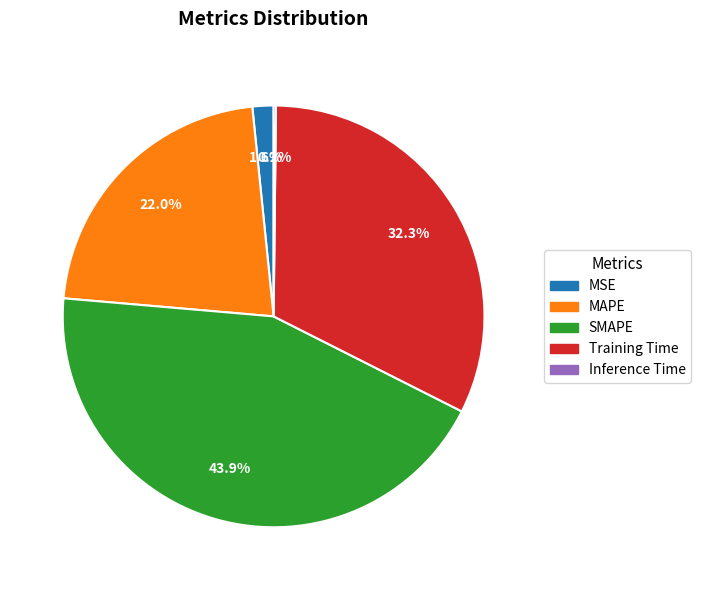

Which slice is the largest?

SMAPE